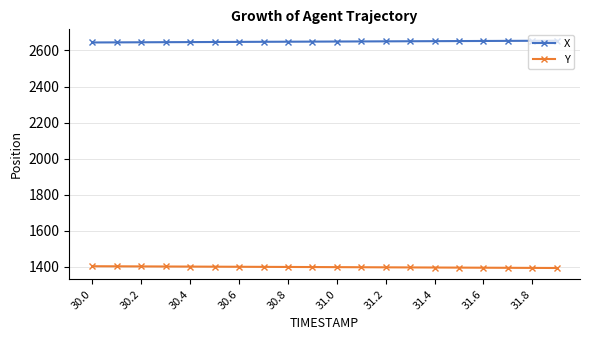

What is the greatest value displayed?

2654.1